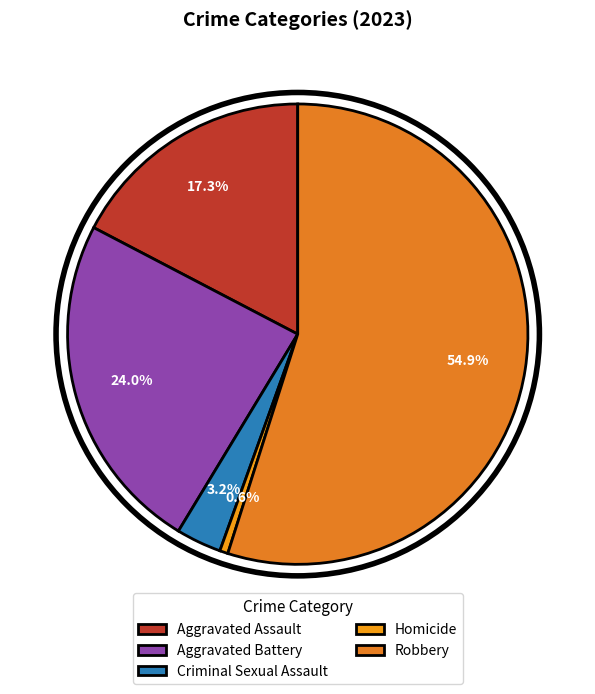

How many slices are in this pie chart?

5